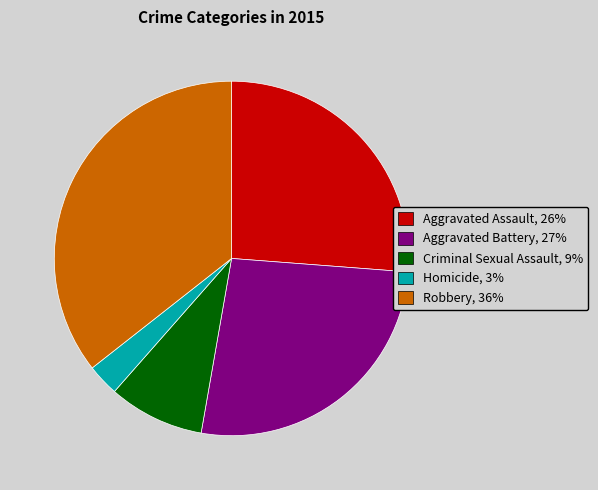

Which has a higher value, Criminal Sexual Assault or Homicide?

Criminal Sexual Assault